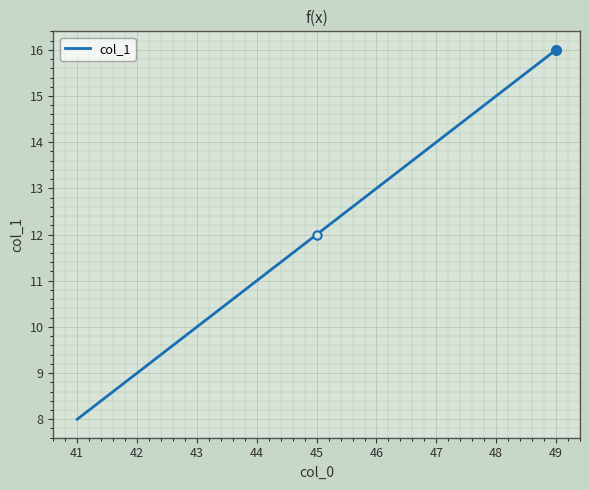

What is the change in value from 42 to 45?

+3